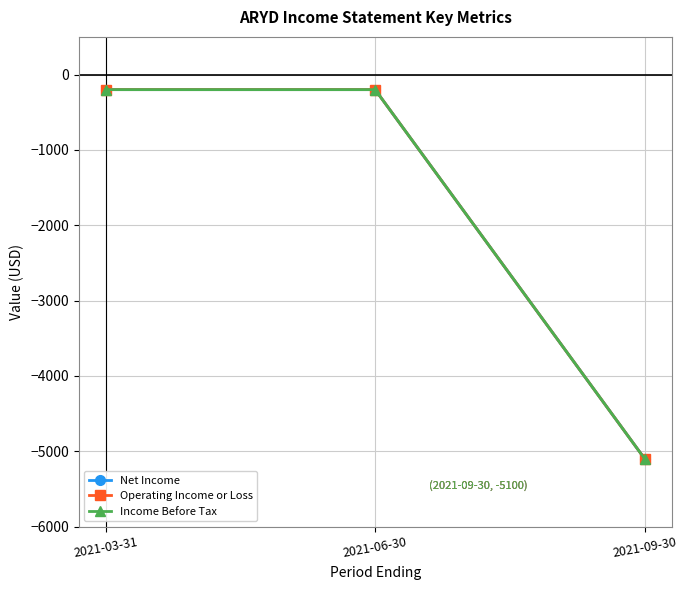

Does the chart display data point markers on the line(s)?

Yes